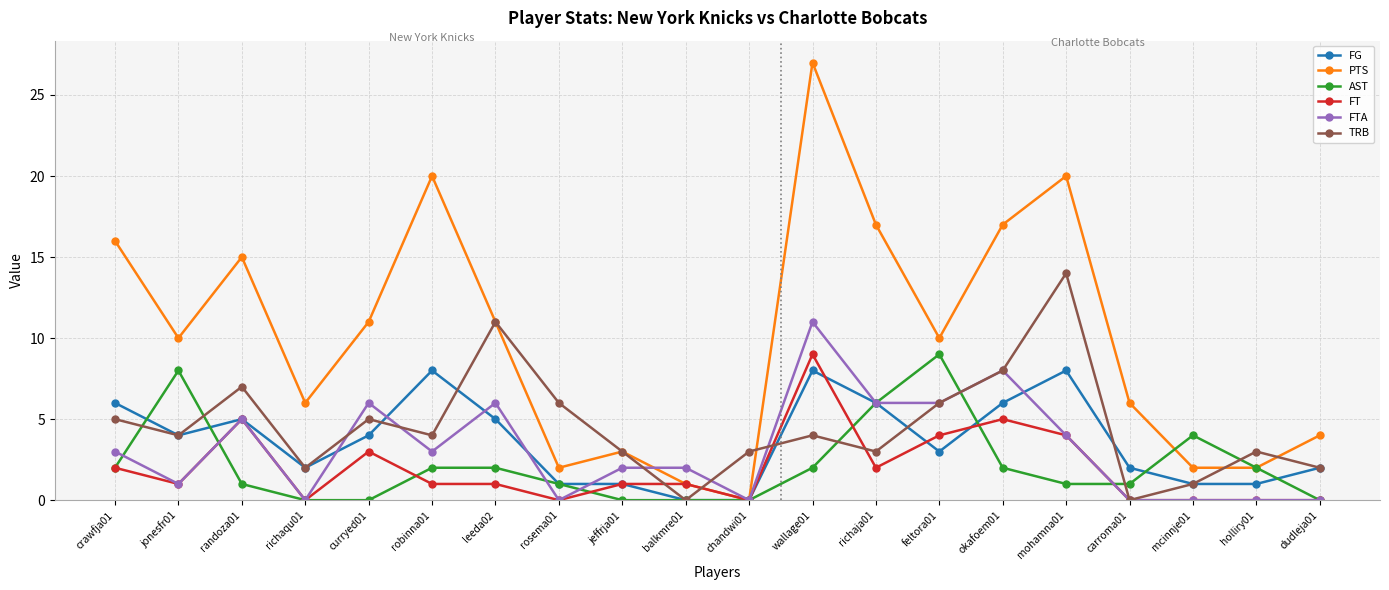

What is the greatest value displayed?

27